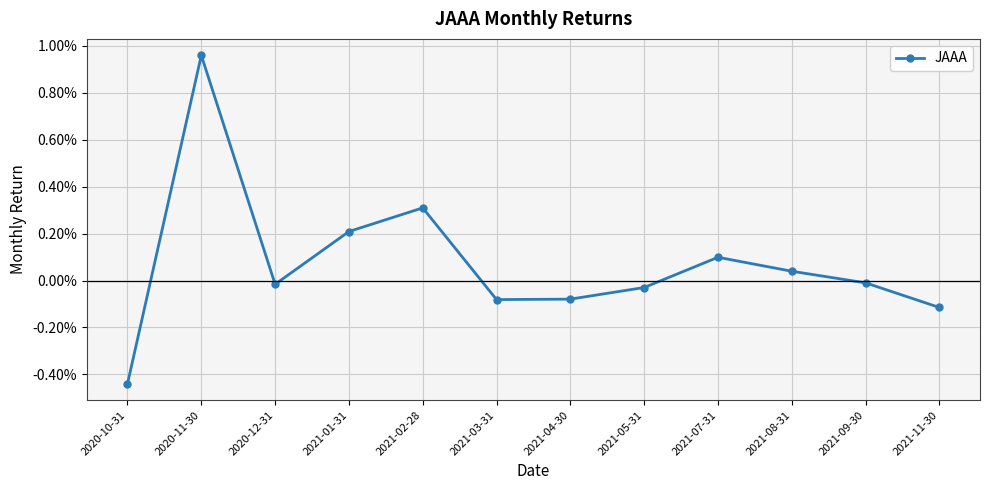

Between 2020-12-31 and 2020-10-31, which is larger?

2020-12-31